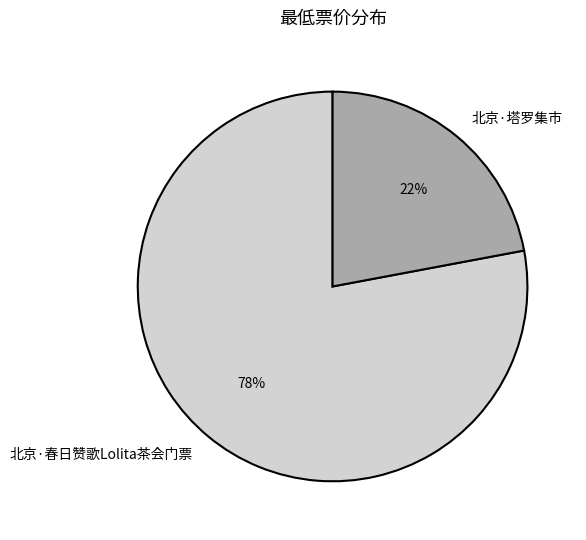

Rank the categories by value from highest to lowest.

北京·春日赞歌Lolita茶会门票, 北京·塔罗集市